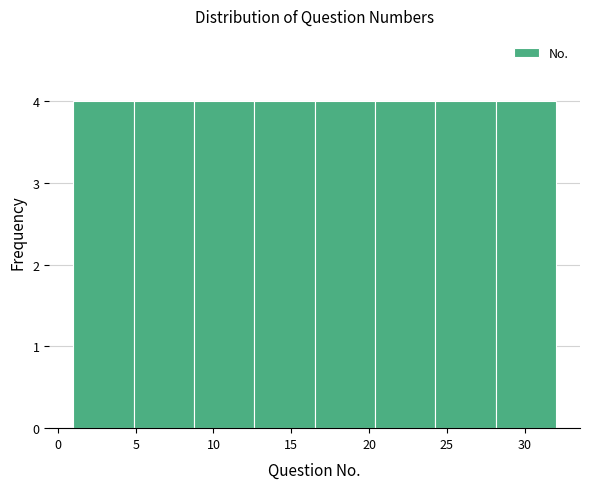

How tall is the bar that spans 12.5 to 16.5 on the x-axis? Neither the bar edges nor the heights are printed on the chart, so give them approximately, as read against the axes.

4